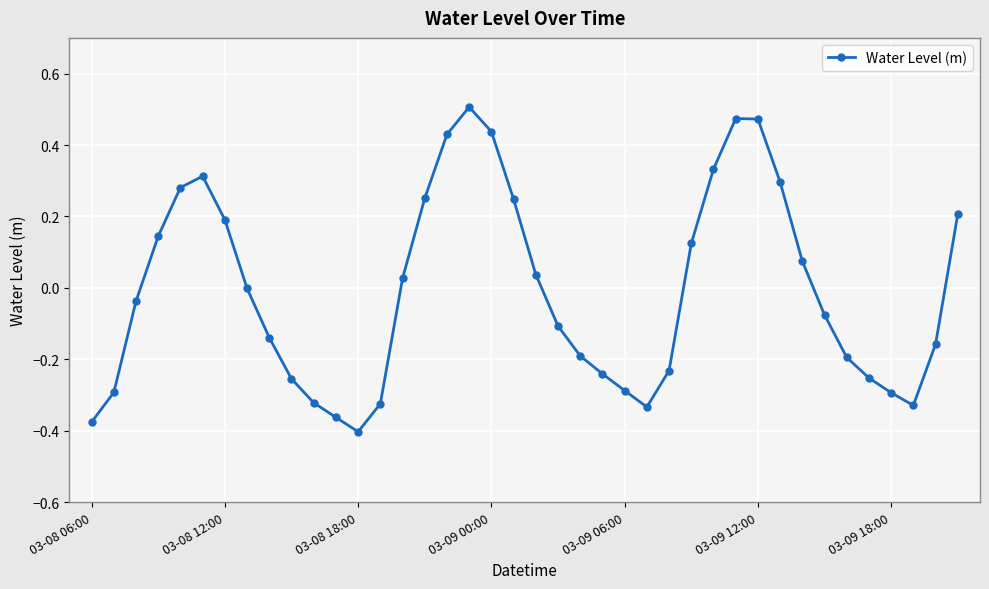

How many interior local peaks (higher than both neighbors) does the data have?

3